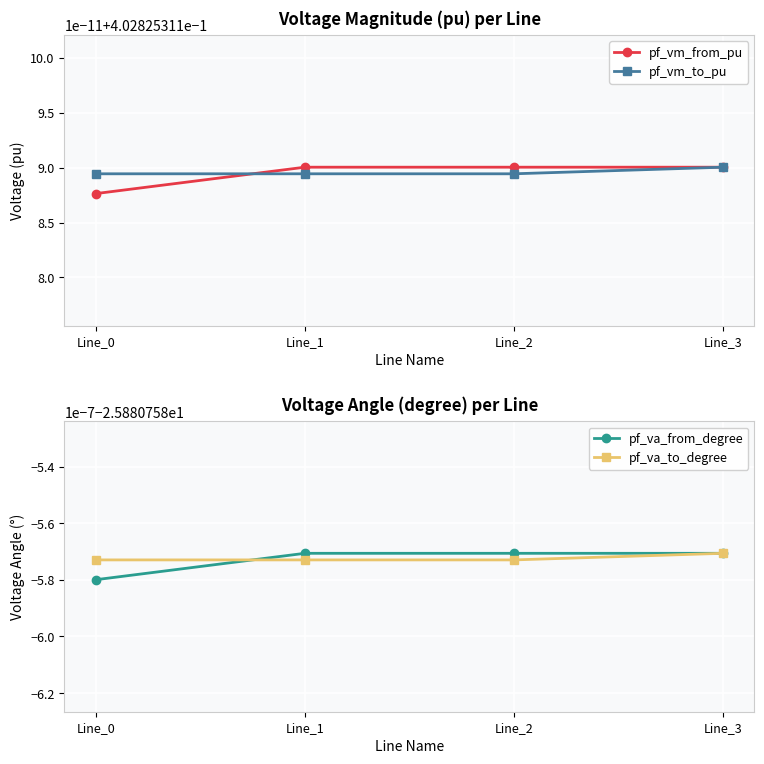

Does the chart display data point markers on the line(s)?

Yes